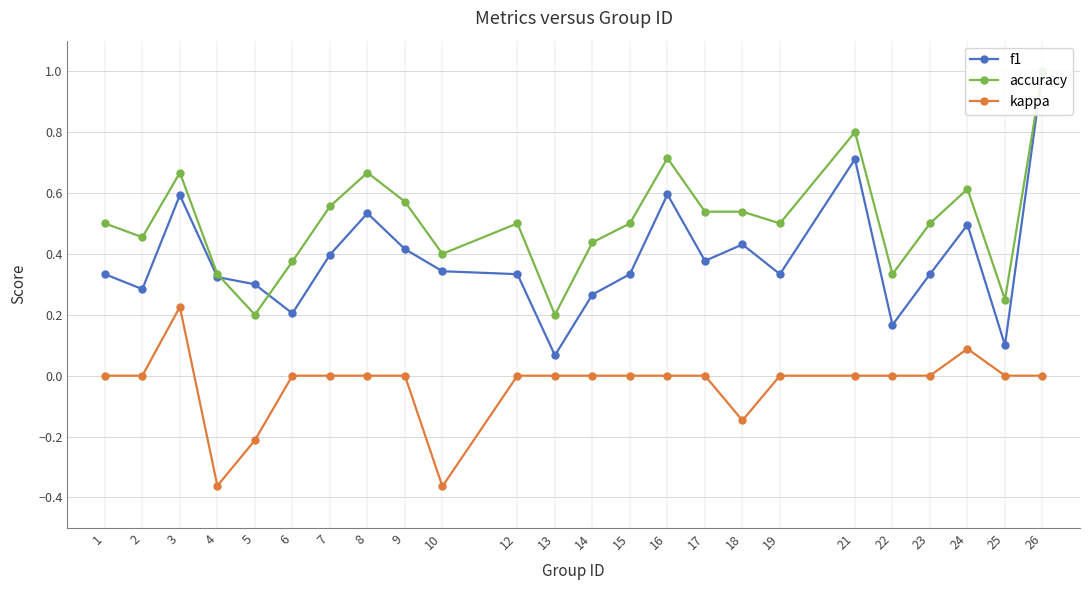

Reading left to right, transcribe all the data shown in this chart.

f1: 1=0.3	2=0.3	3=0.6	4=0.3	5=0.3	6=0.2	7=0.4	8=0.5	9=0.4	10=0.3	12=0.3	13=0.1	14=0.3	15=0.3	16=0.6	17=0.4	18=0.4	19=0.3	21=0.7	22=0.2	23=0.3	24=0.5	25=0.1	26=1.0
accuracy: 1=0.5	2=0.5	3=0.7	4=0.3	5=0.2	6=0.4	7=0.6	8=0.7	9=0.6	10=0.4	12=0.5	13=0.2	14=0.4	15=0.5	16=0.7	17=0.5	18=0.5	19=0.5	21=0.8	22=0.3	23=0.5	24=0.6	25=0.2	26=1.0
kappa: 1=0.0	2=0.0	3=0.2	4=-0.4	5=-0.2	6=0.0	7=0.0	8=0.0	9=0.0	10=-0.4	12=0.0	13=0.0	14=0.0	15=0.0	16=0.0	17=0.0	18=-0.1	19=0.0	21=0.0	22=0.0	23=0.0	24=0.1	25=0.0	26=0.0